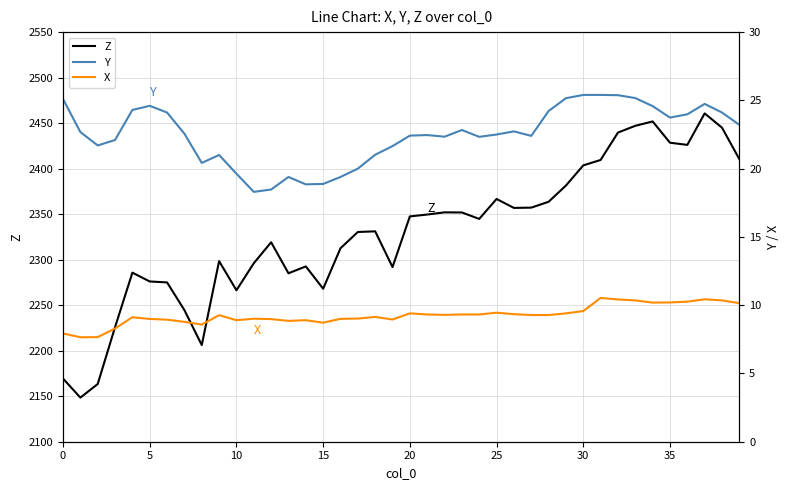

Is it true that Y equals 20.0 at 17?

True